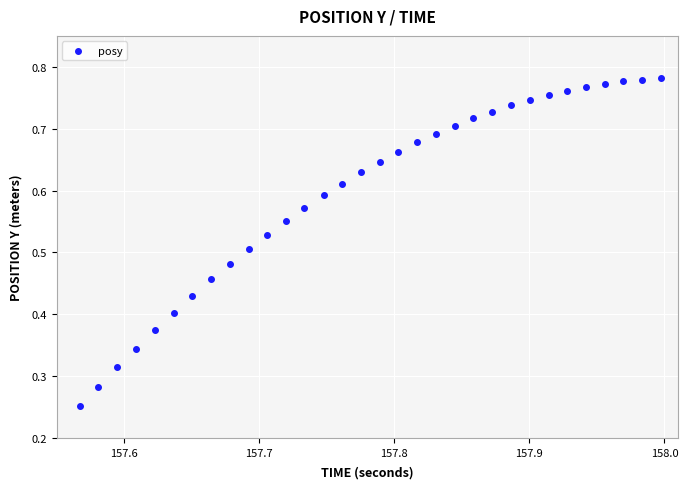

How many data points are displayed?

32